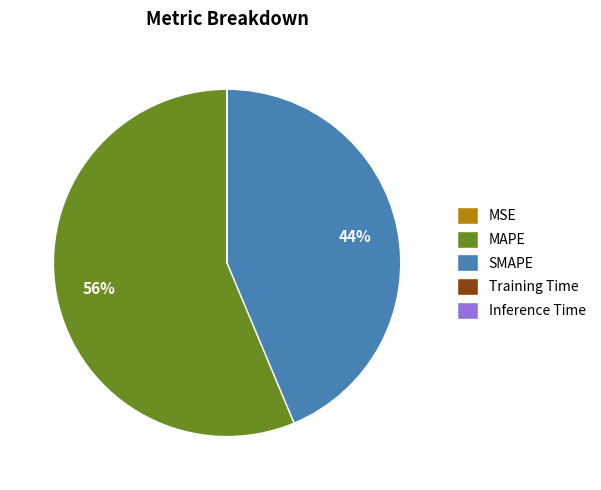

Which slice is the largest?

MAPE